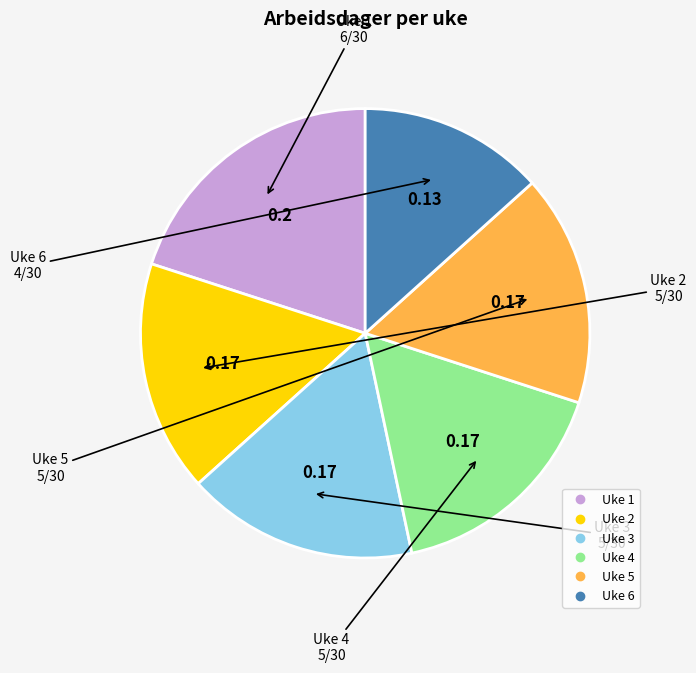

Combined, do Uke 4 and Uke 6 account for over 50%?

No